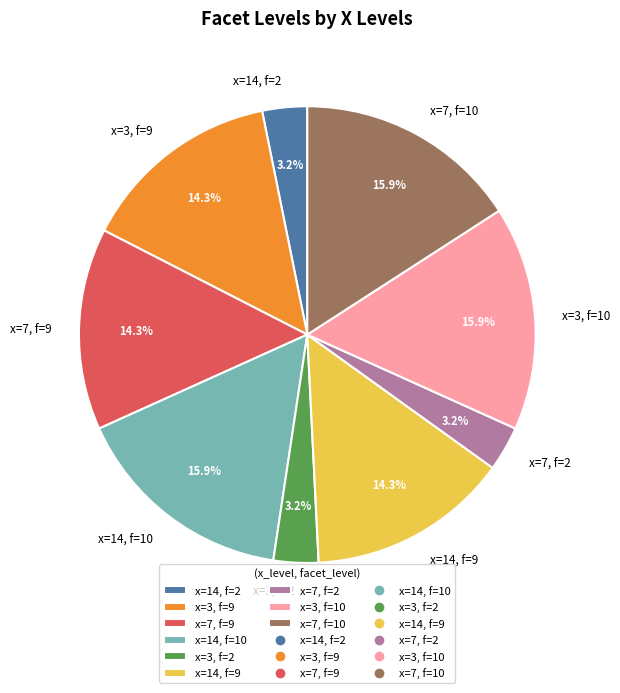

Do x=7, f=2 and x=3, f=10 together represent more than half of the pie?

No